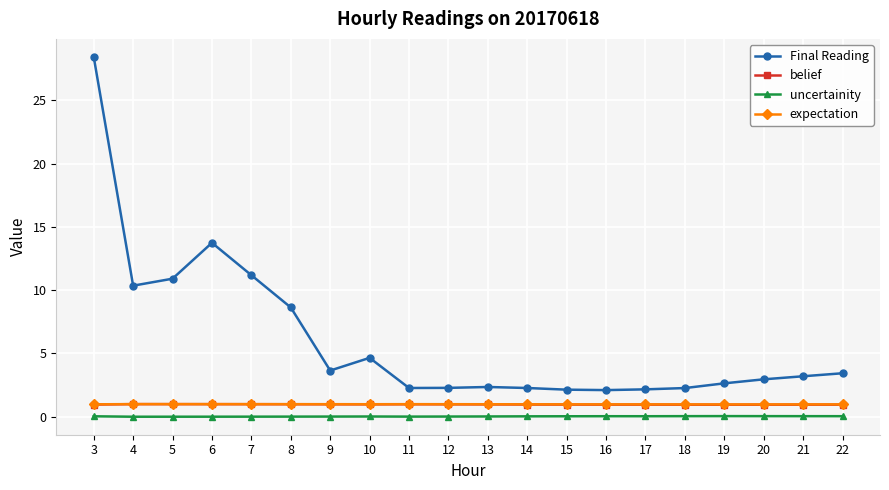

What are all the series names shown in the legend?

Final Reading, belief, uncertainity, expectation